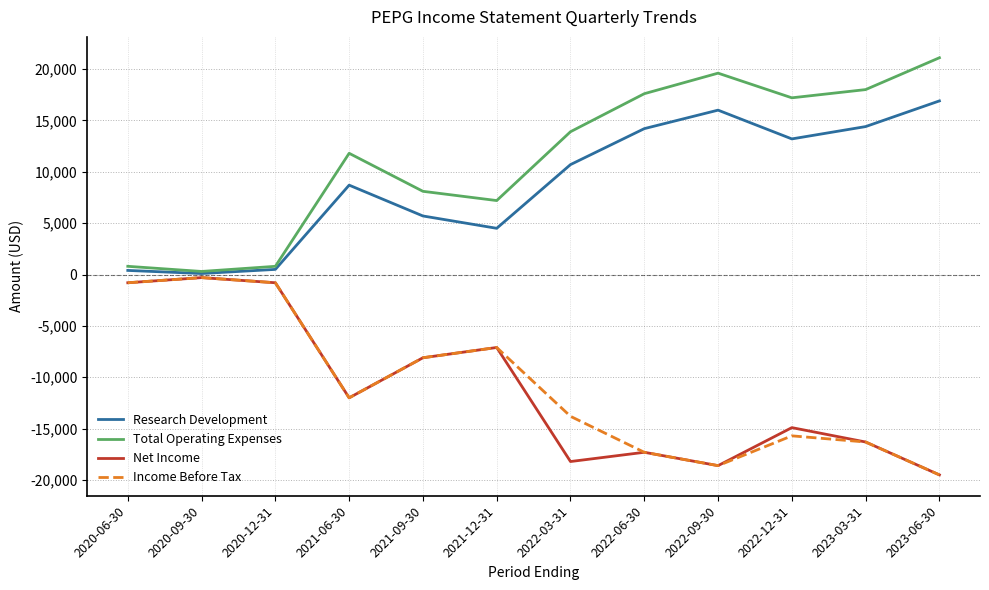

Rank the series at 2022-03-31 from lowest to highest value.

Net Income, Income Before Tax, Research Development, Total Operating Expenses